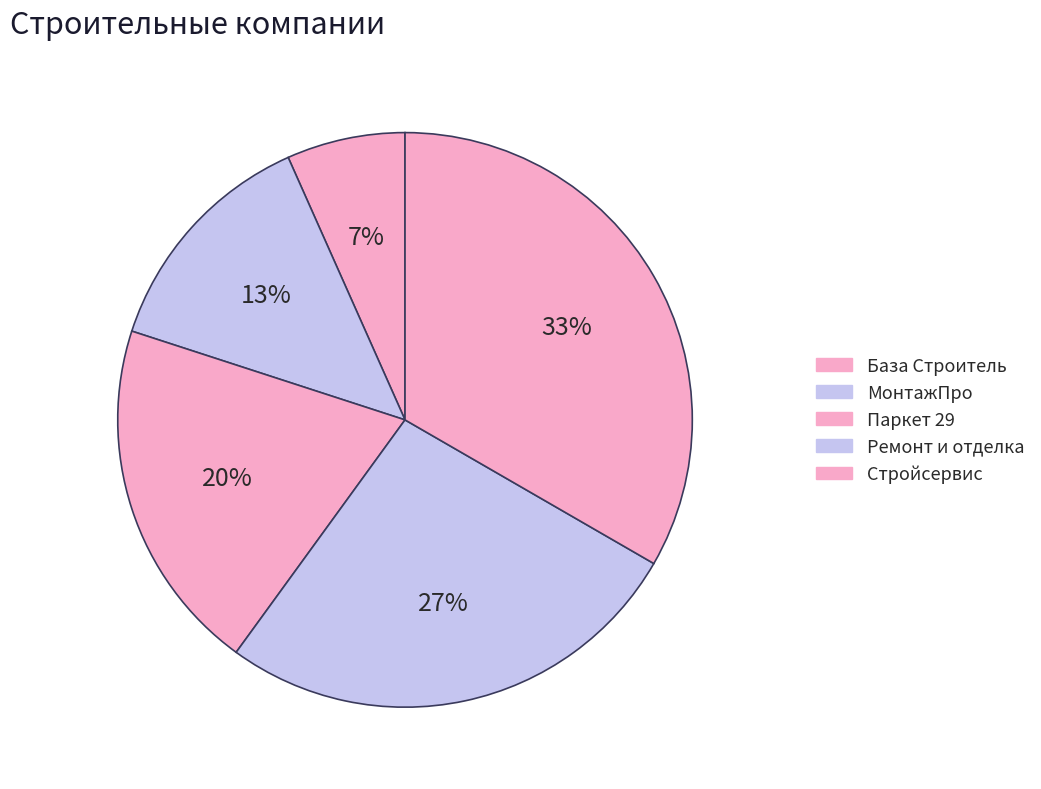

Does Ремонт и отделка represent more than half of the total?

No